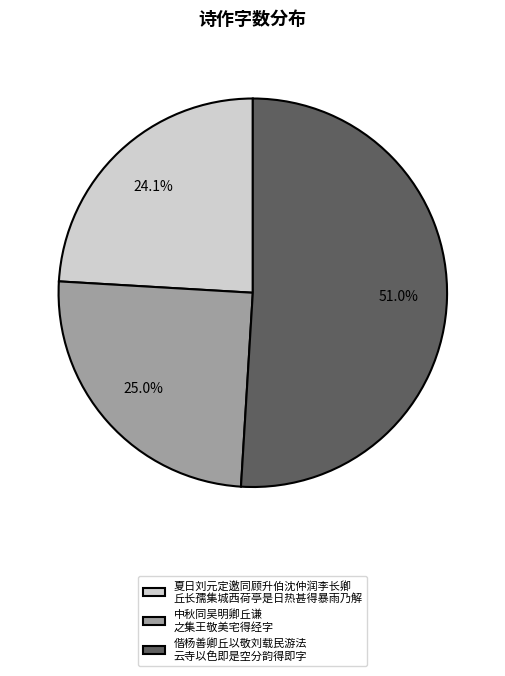

Which category has the smallest portion of the pie?

夏日刘元定邀同顾升伯沈仲润李长卿 丘长孺集城西荷亭是日热甚得暴雨乃解